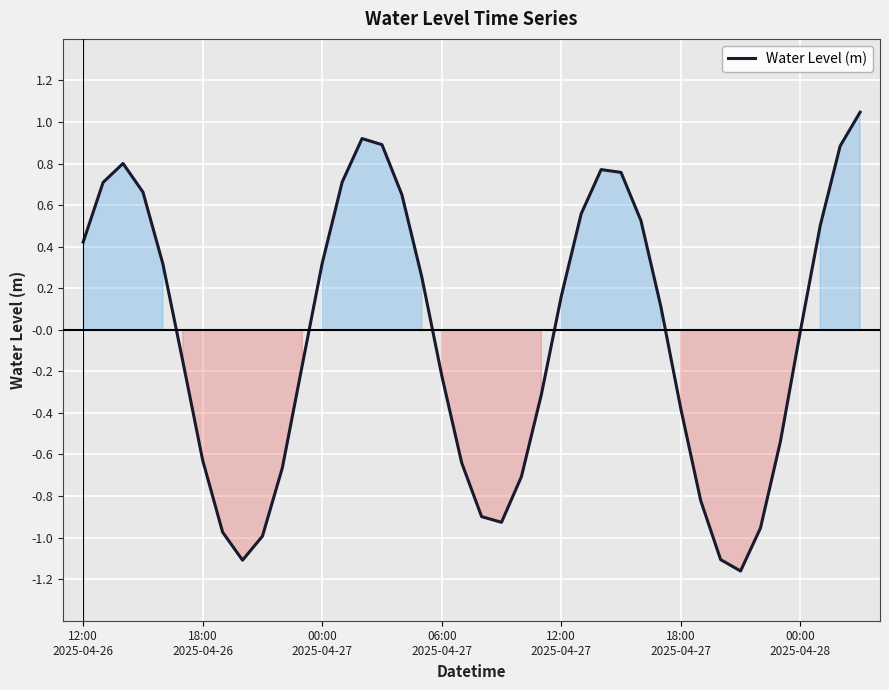

What is the difference between the maximum and minimum values?

2.2